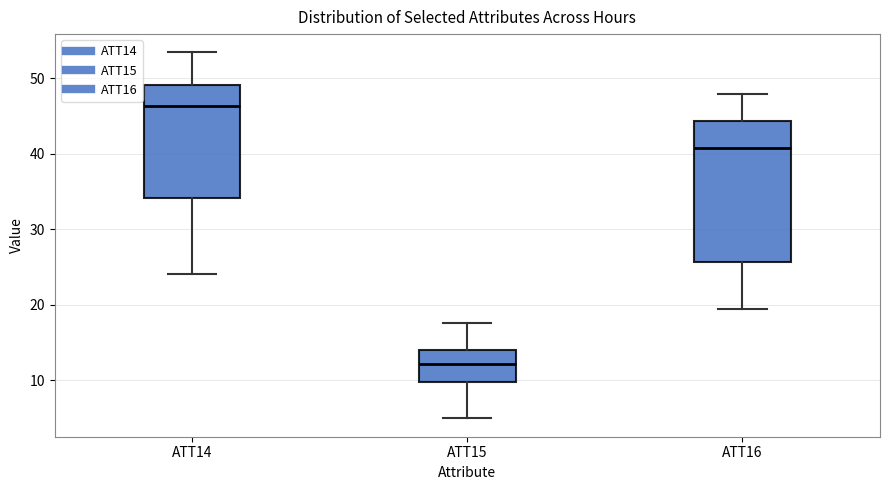

Reading left to right, transcribe this box plot: for each box, give where its median line is, the range the box spans, and where its two whiskers end, as read against the y-axis. The values are not printed on the chart, so give them approximately, as read against the axis.

ATT14: median 46, box 34 to 49, whiskers 24 to 53
ATT15: median 12, box 10 to 14, whiskers 5 to 18
ATT16: median 41, box 26 to 44, whiskers 19 to 48